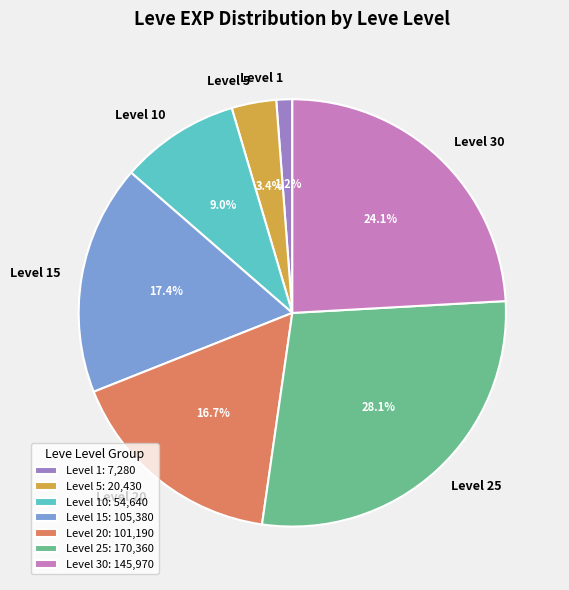

What is the ratio of the value at Level 30 to the value at Level 5?

7.1